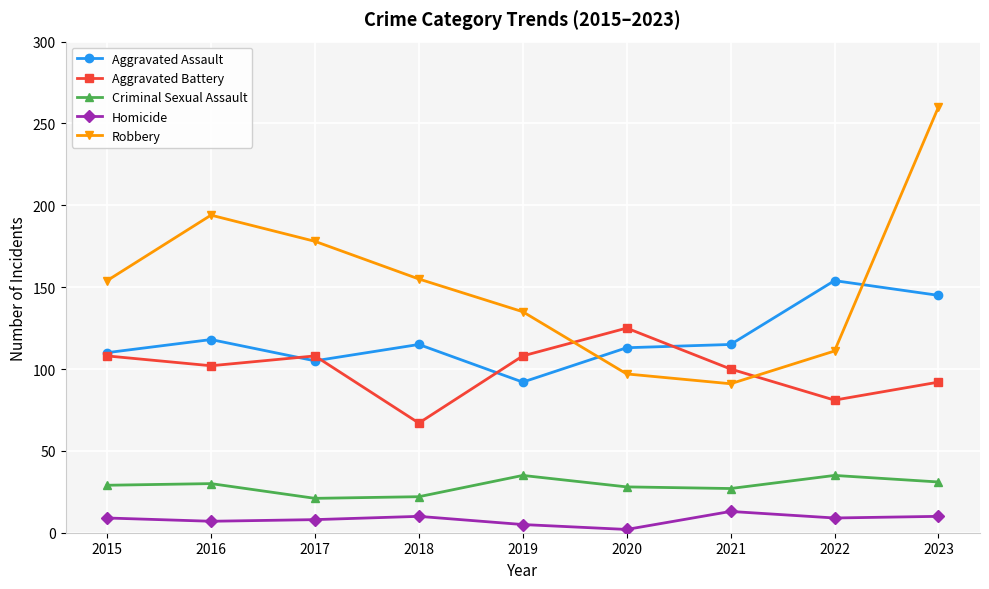

What is the sum of all Homicide values?

73